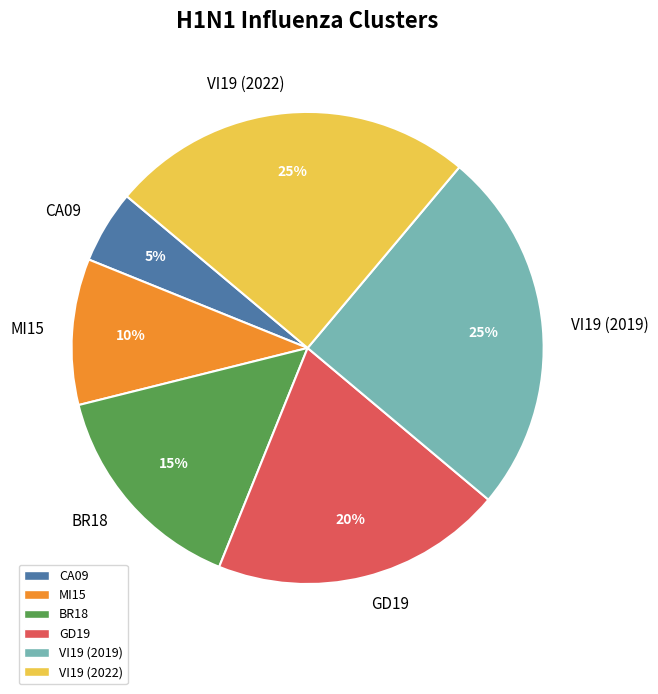

Which slice is the smallest?

CA09